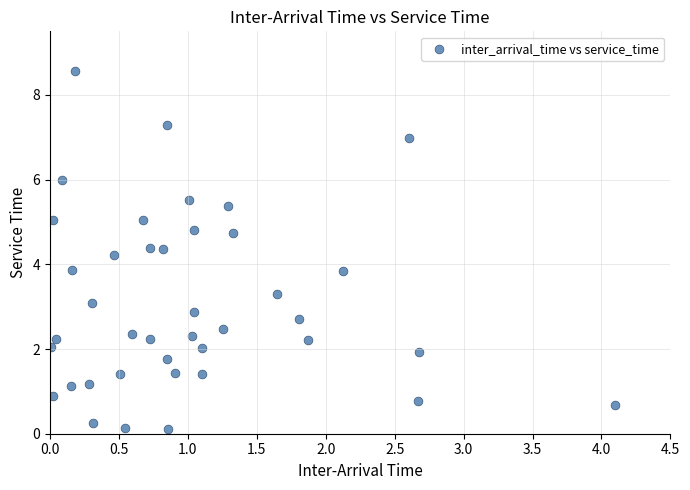

What is the range of X values (max minus min)?

4.1